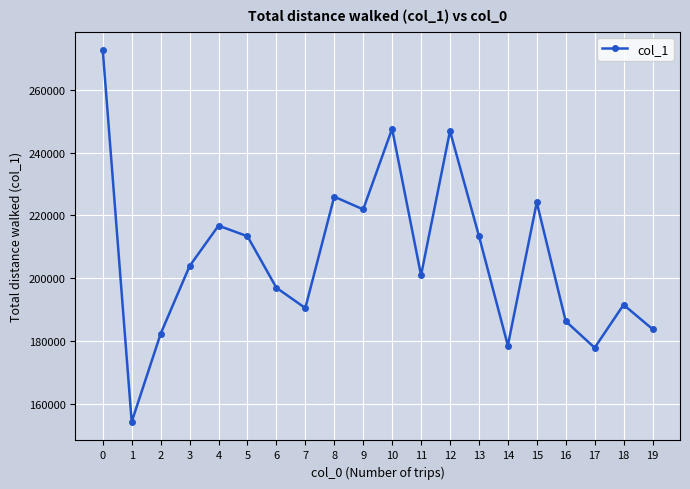

What is the sum of the values at 2 and 9?

404168